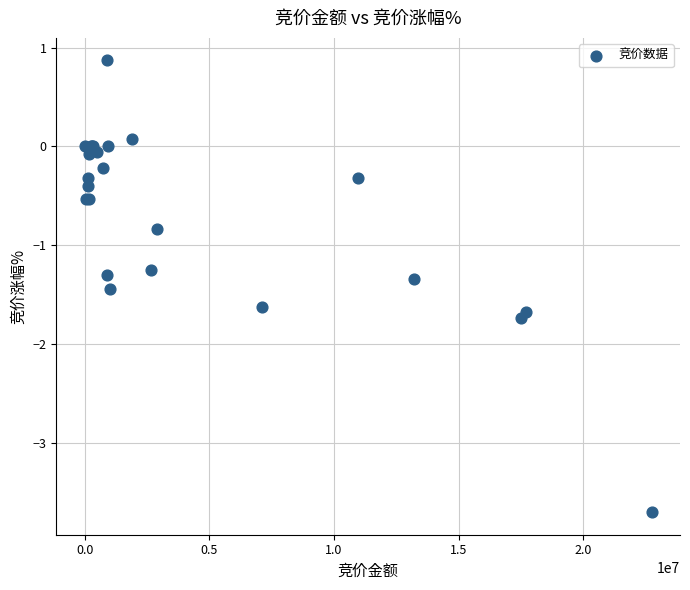

What Y value in the scatter plot is closest to -1?

-0.8